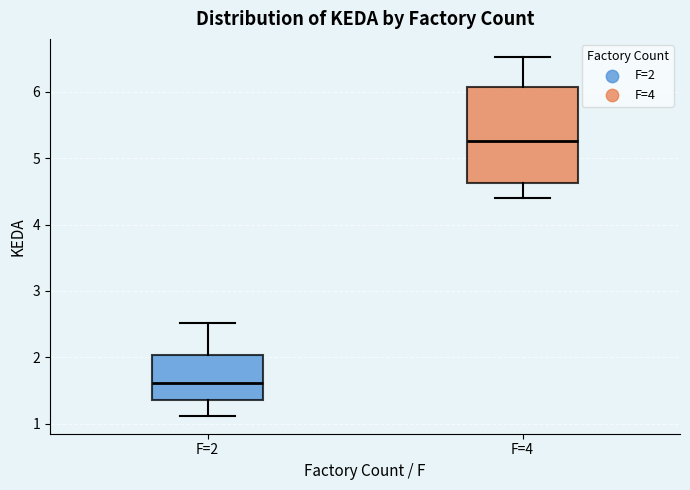

Which box has the highest median line?

F=4